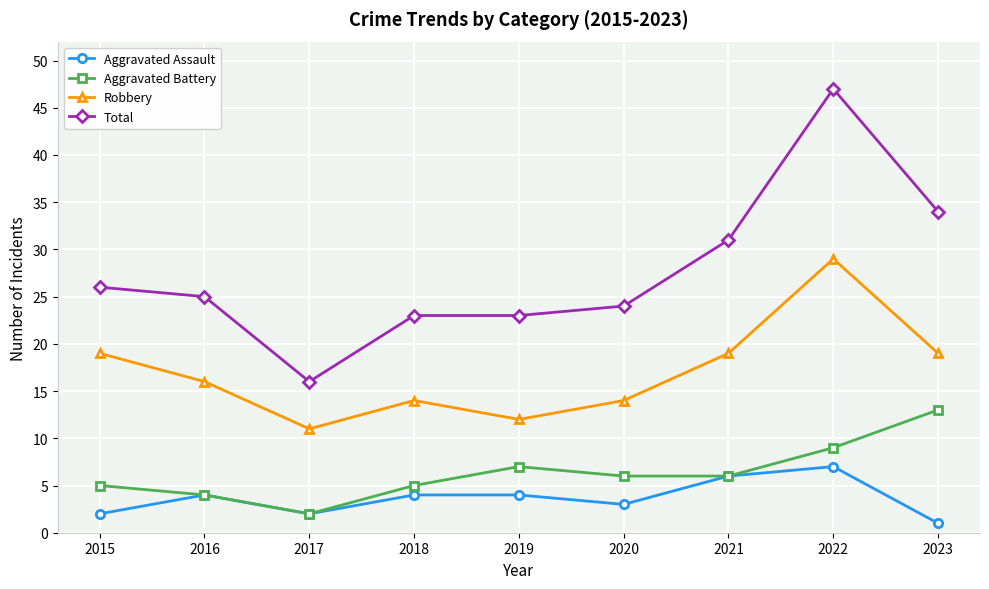

What is the average value of the Aggravated Assault series?

4